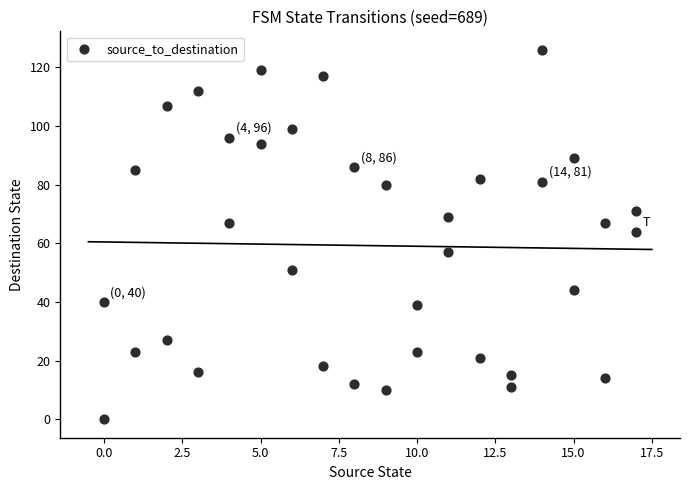

What is the range of Y values (max minus min)?

126